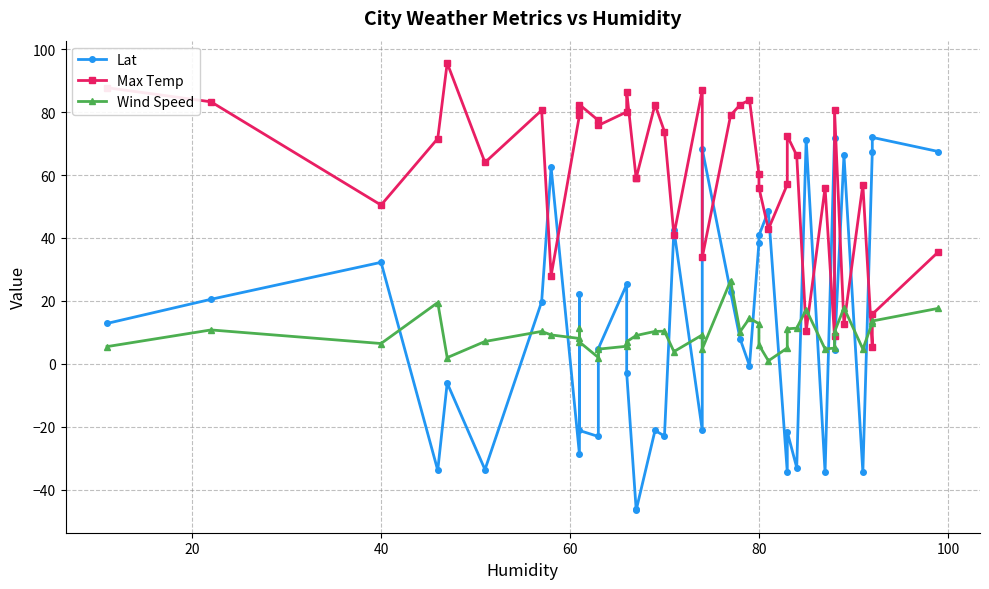

True or false: Max Temp has more than 2 points higher than both neighbors.

True